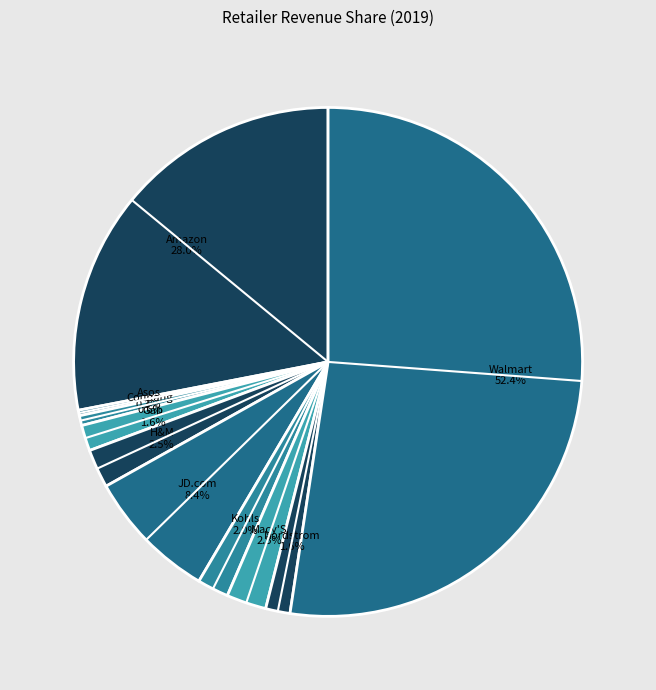

To the nearest percent, what is the average slice percentage?

10%